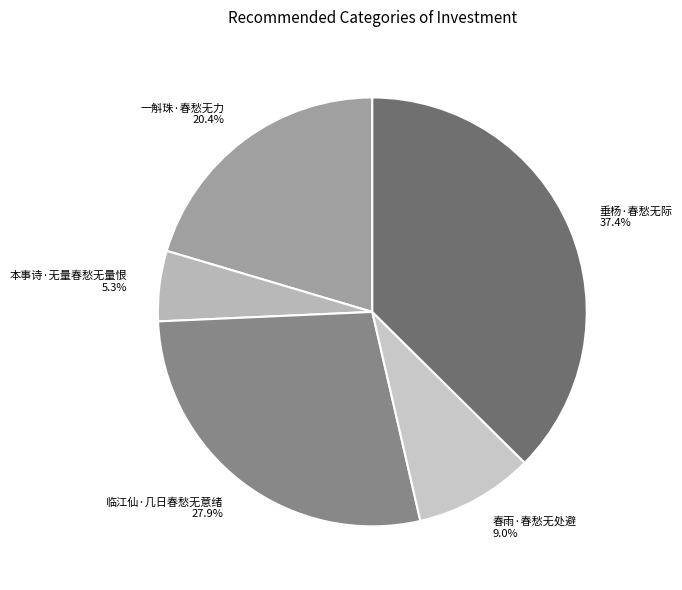

True or false: 本事诗·无量春愁无量恨 accounts for 5% of the total.

True